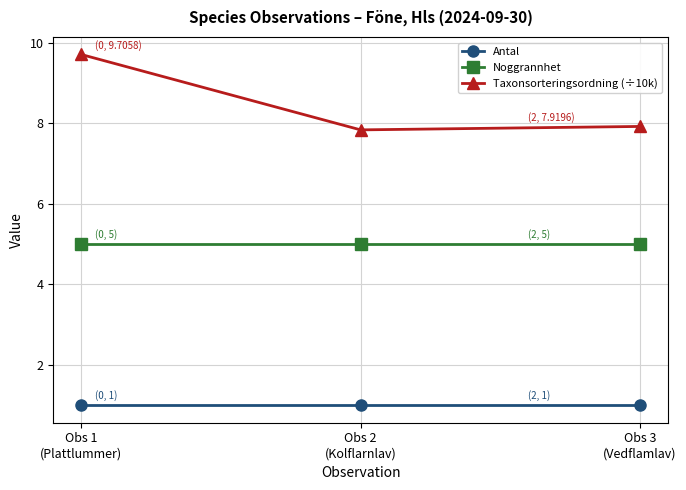

What is the spread (max minus min) of values at Obs 2
(Kolflarnlav)?

6.8